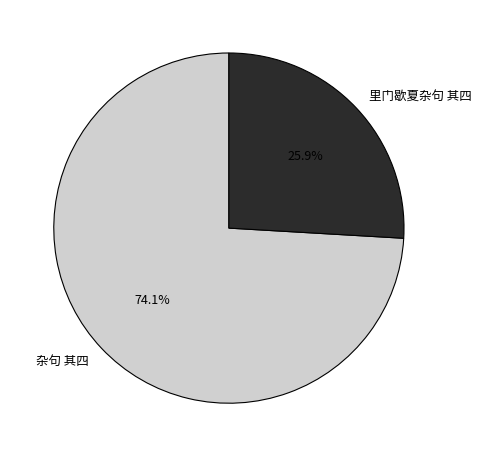

Approximately how many times larger is the value at 里门歇夏杂句 其四 compared to 杂句 其四?

0.3